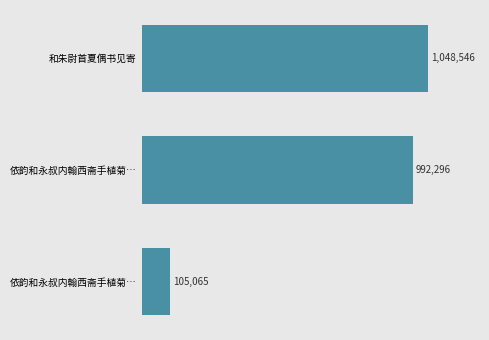

What is the average value?

715302